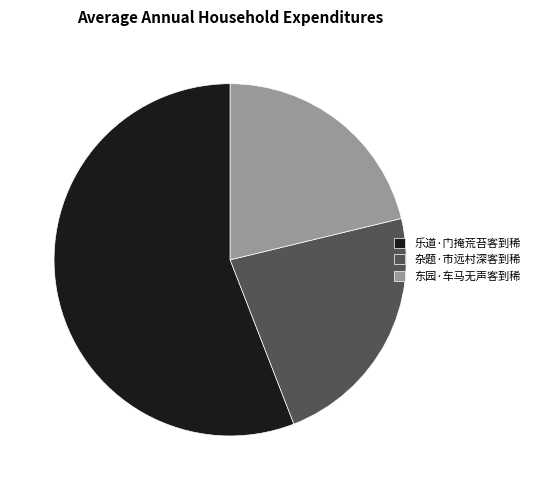

Which slice represents more than half of the pie?

乐道·门掩荒苔客到稀